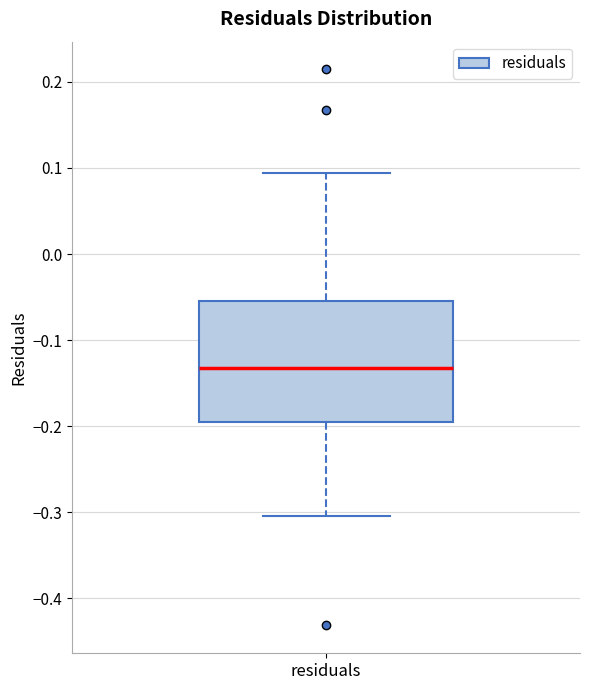

Transcribe this box plot: give where the median line is, the range the box spans, and where the two whiskers end, as read against the y-axis. The values are not printed on the chart, so give them approximately, as read against the axis.

median -0.13, box -0.20 to -0.05, whiskers -0.30 to 0.09